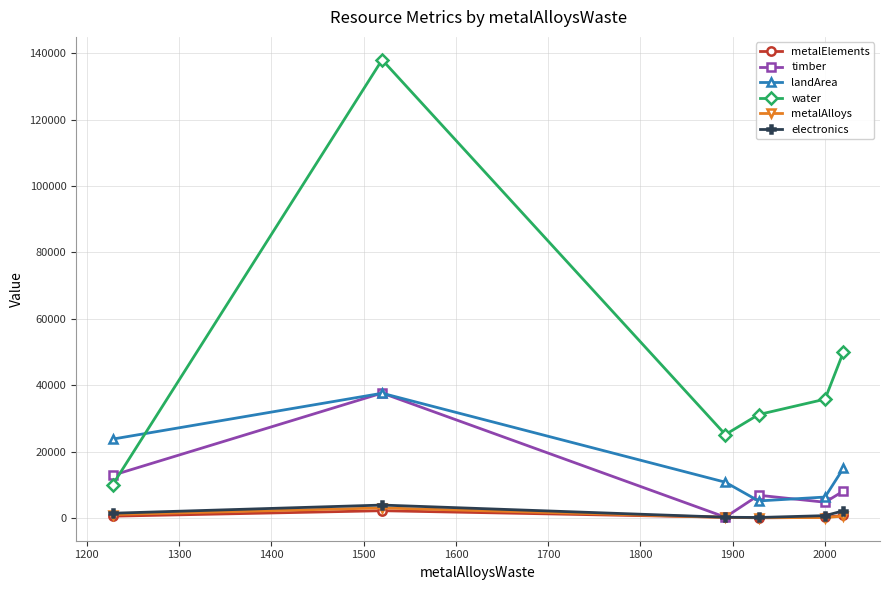

How many interior local peaks does the landArea series have?

1